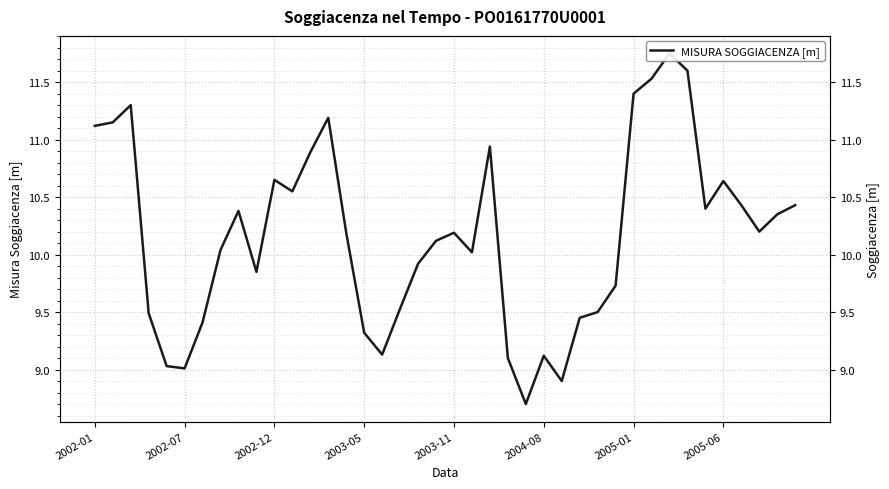

Is it true that the value at 34 is 10.4?

True